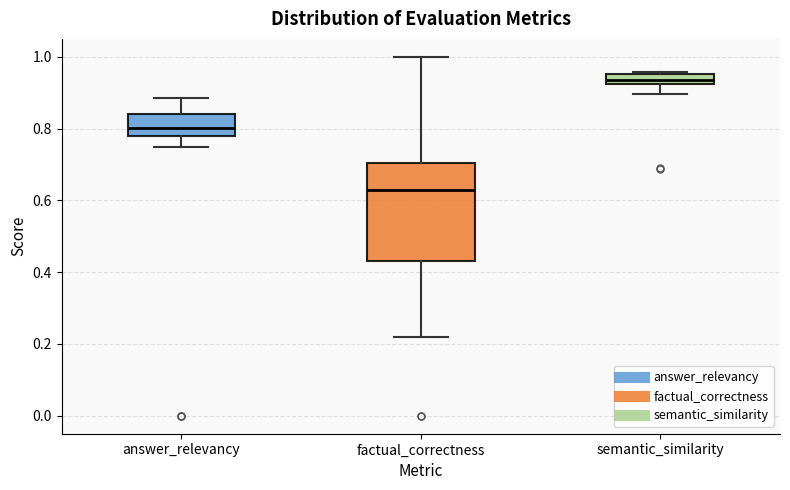

Where is the lower edge of the box for semantic_similarity on the y-axis? The values are not printed on the chart, so give them approximately, as read against the axis.

0.92